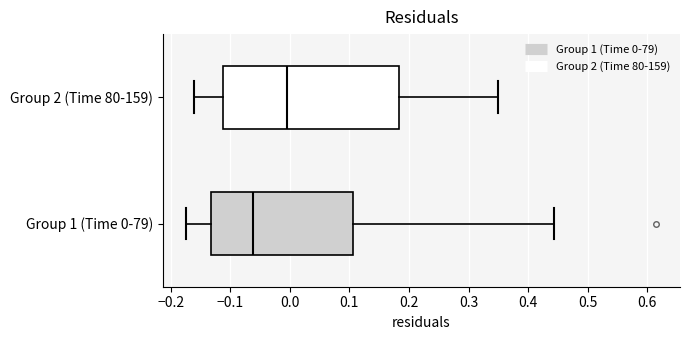

Where does the median line of the box for Group 2 (Time 80-159) sit on the x-axis? The values are not printed on the chart, so give them approximately, as read against the axis.

0.00